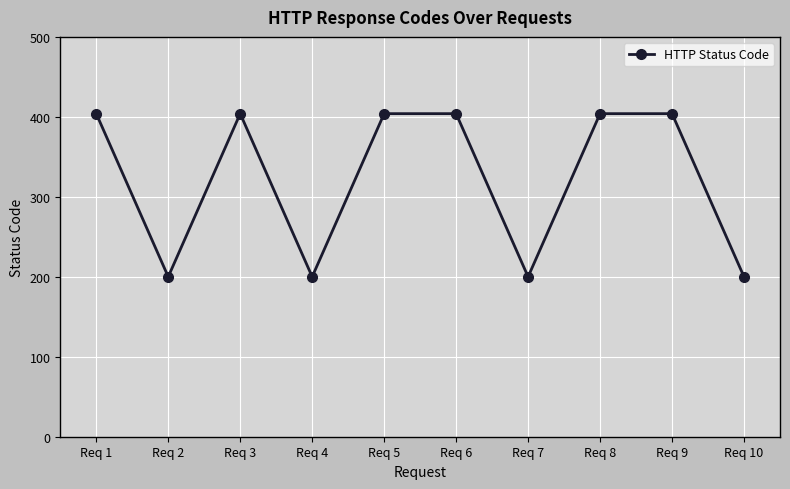

Is it true that the value at Req 5 is 140?

False